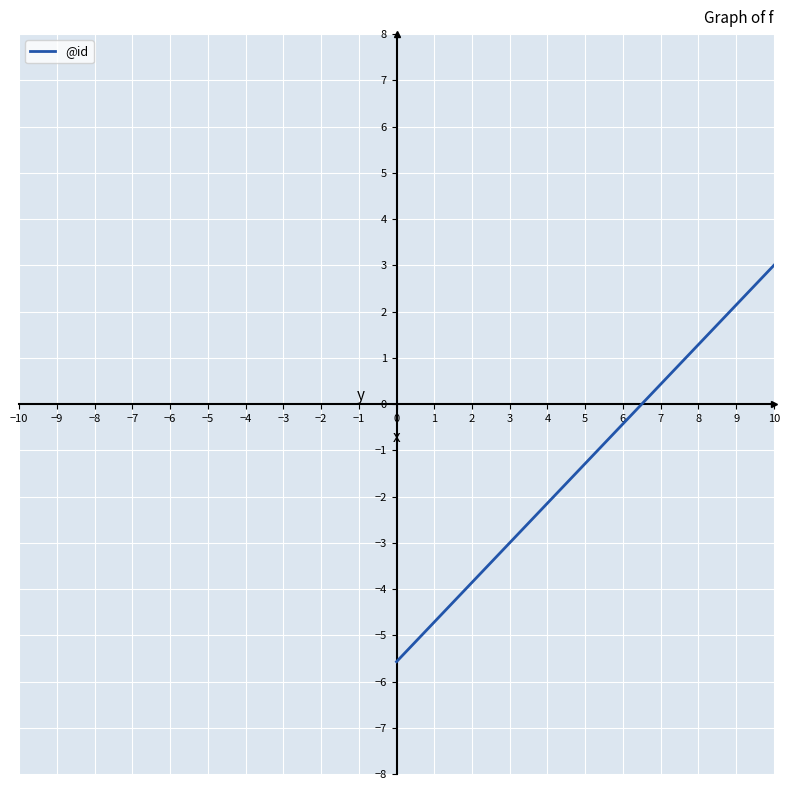

What is the smallest value displayed?

-5.6